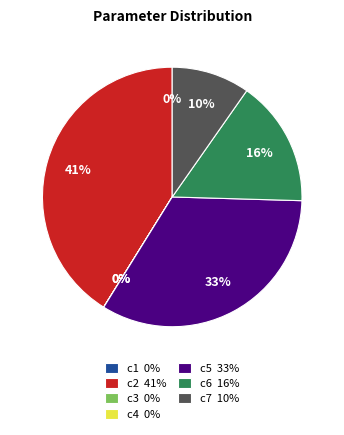

To the nearest percent, what portion does c7 represent?

10%